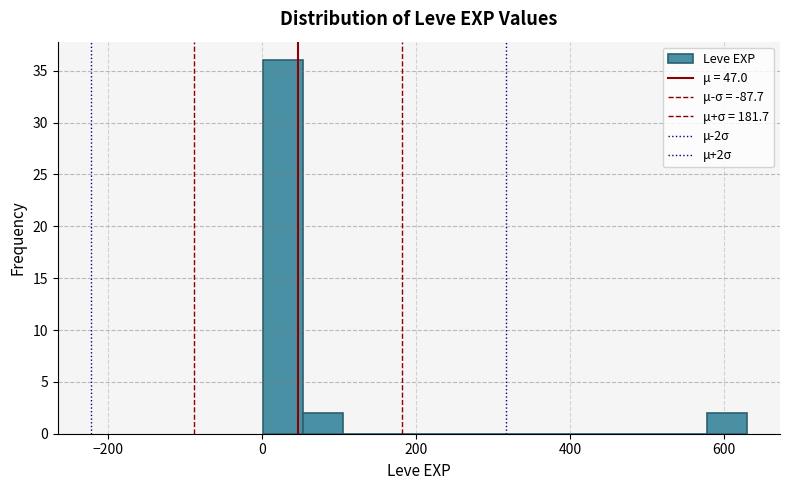

Around what value on the x-axis is the tallest bar? Give the approximate position of its centre, as read against the axis.

20